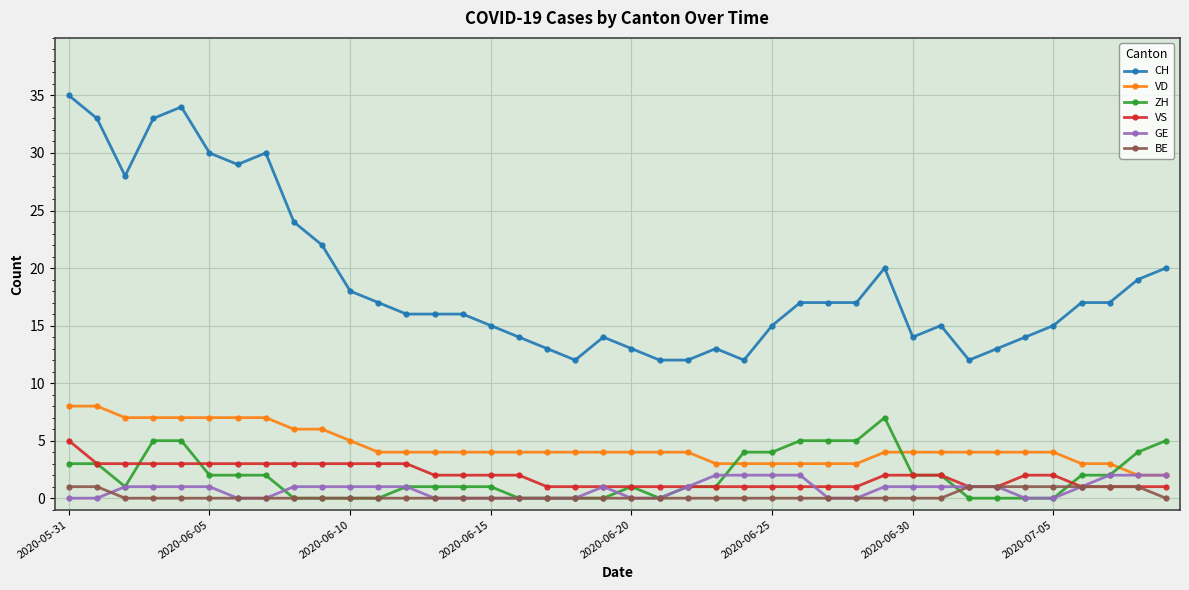

What is the highest value of the VD series?

8